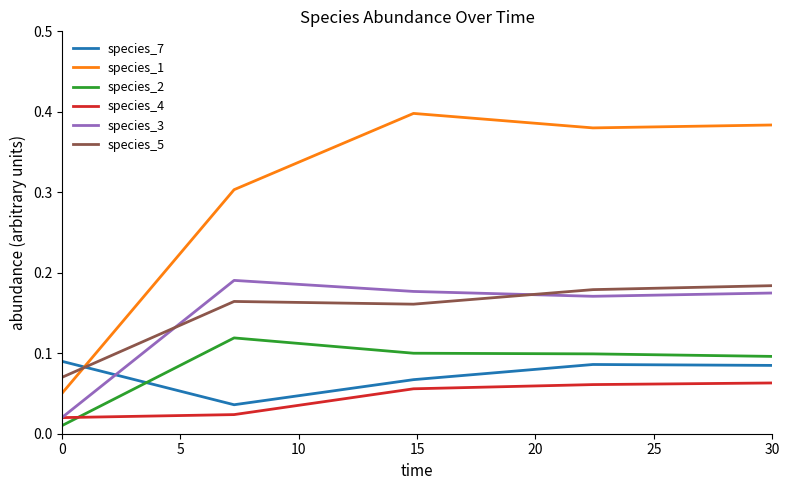

True or false: species_4 and species_7 intersect in this chart.

False